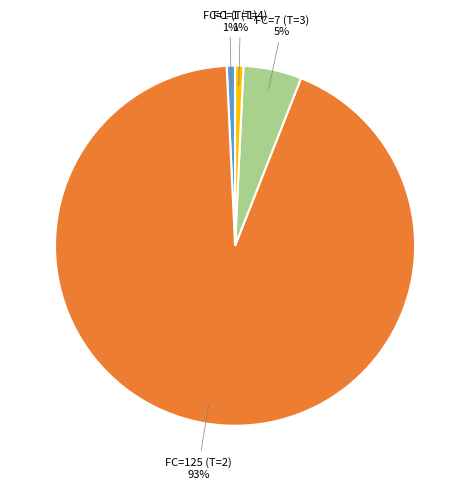

What is the largest slice in the pie chart?

FC=125 (T=2)